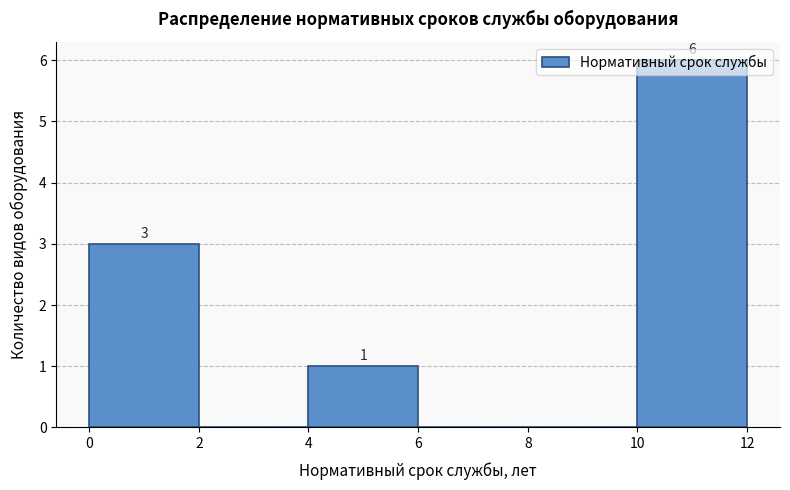

Which range on the x-axis has the tallest bar?

10 to 12